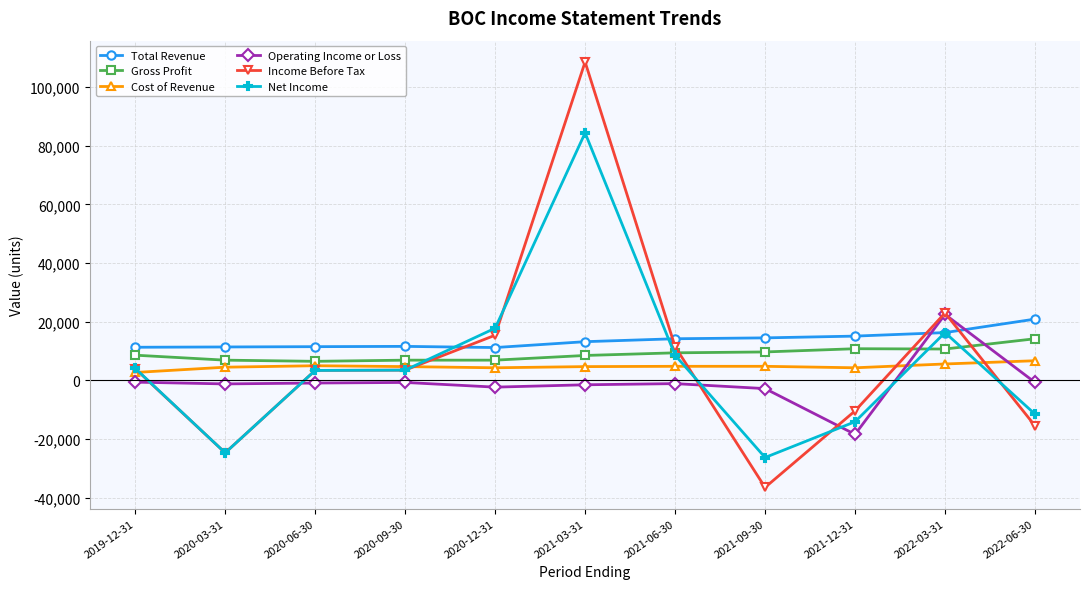

Rank the series by their maximum value, from lowest to highest.

Cost of Revenue, Gross Profit, Total Revenue, Operating Income or Loss, Net Income, Income Before Tax